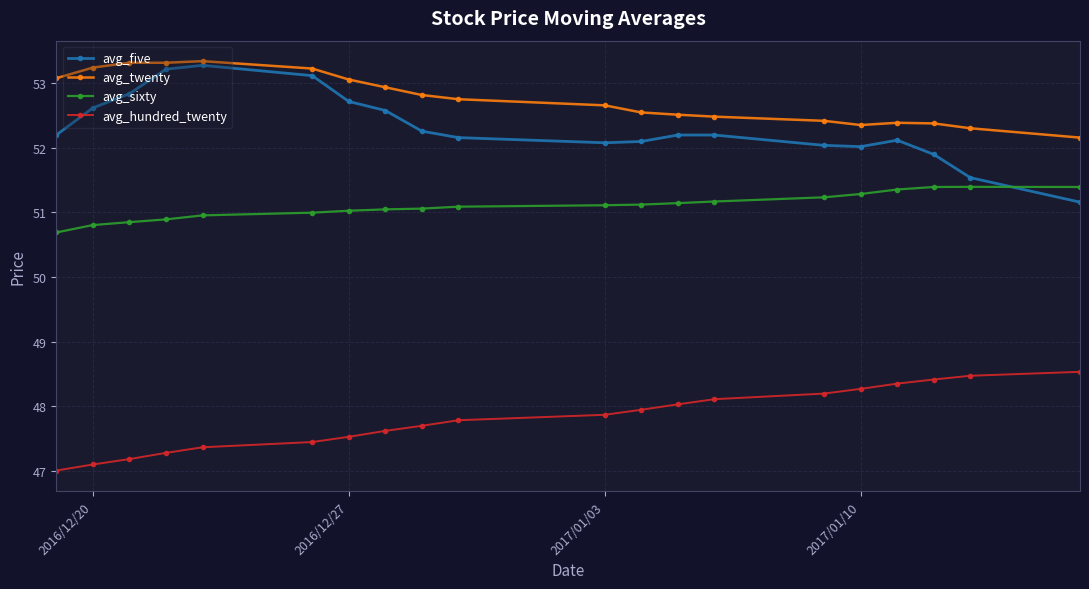

What is the difference between the maximum and minimum values in the avg_five series?

2.1